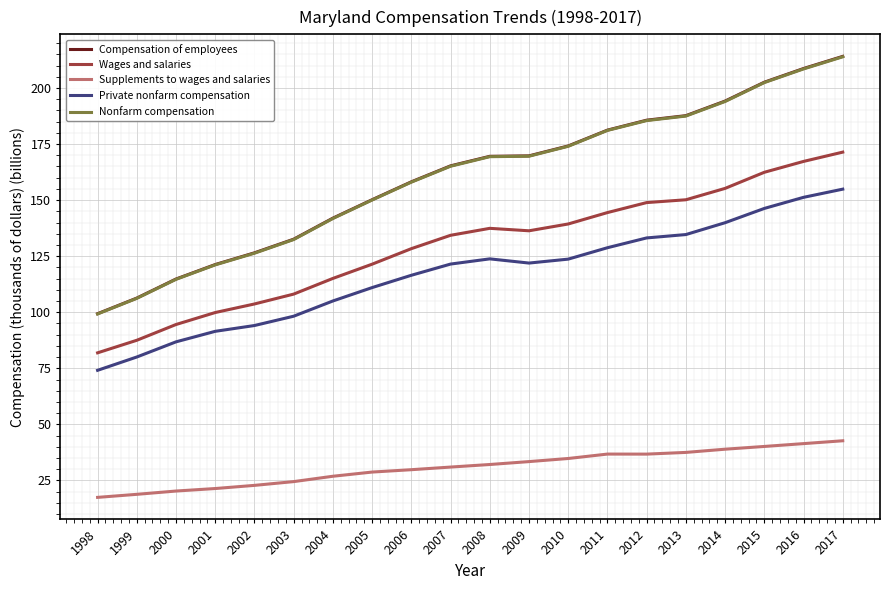

True or false: Private nonfarm compensation has a value of 41.0 at 2011.

False